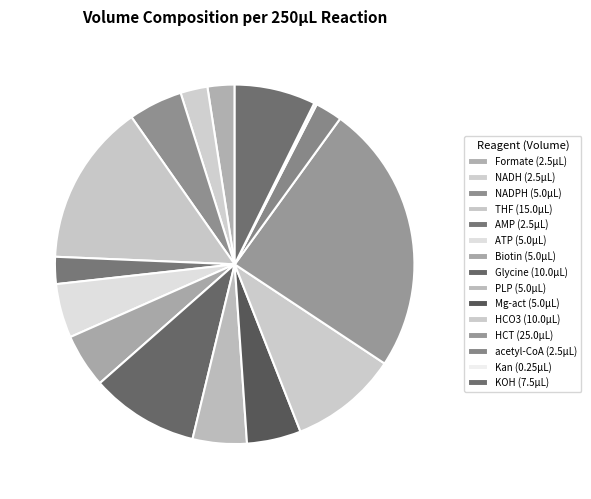

Count the number of slices in the pie.

15